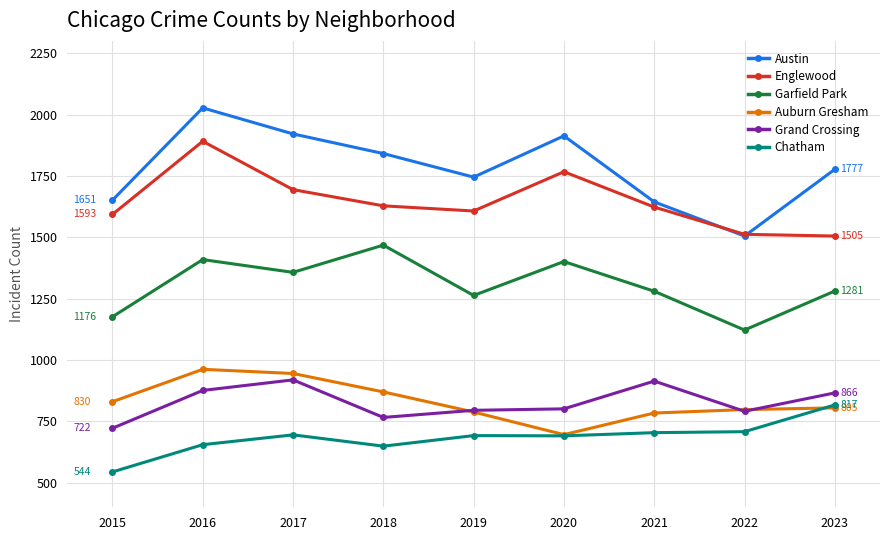

What is the difference between the maximum and minimum values in the Grand Crossing series?

197